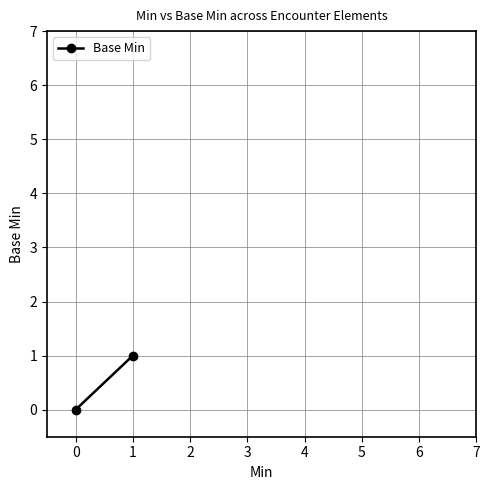

What is the greatest value displayed?

1